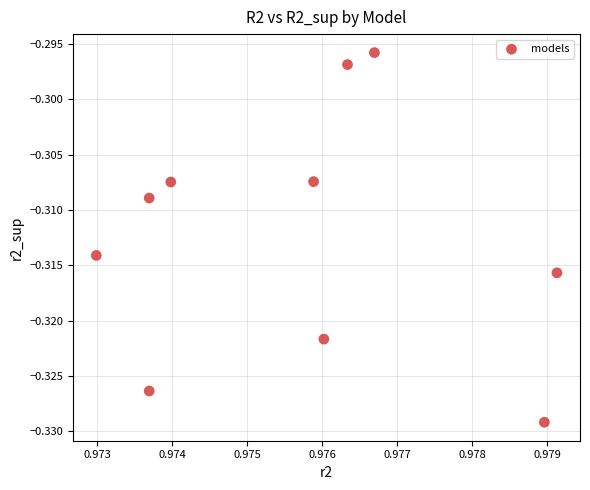

What is the average X value?

1.0